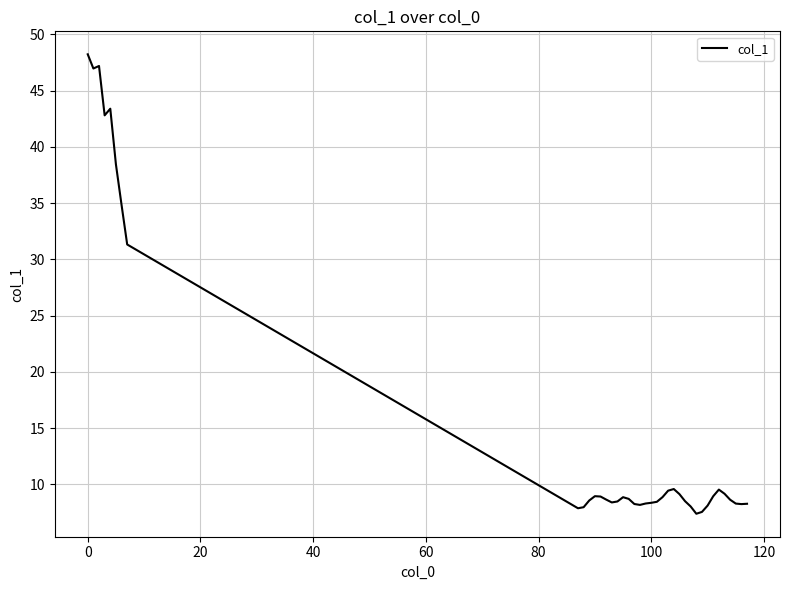

What is the maximum value shown in the chart?

48.2